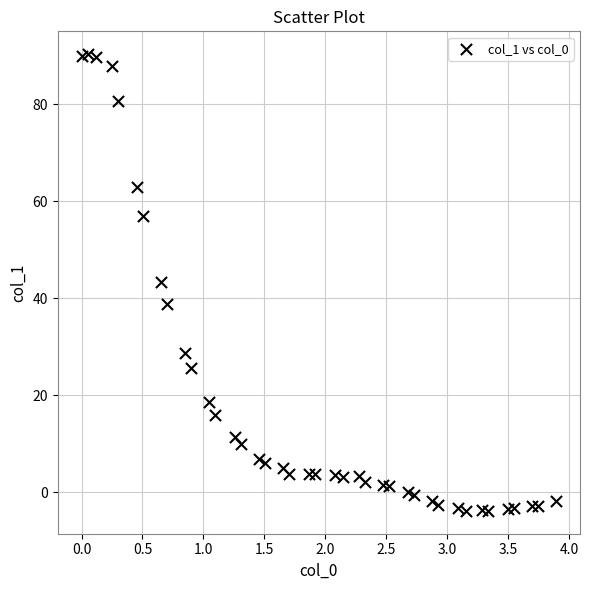

What is the range of Y values (max minus min)?

94.1